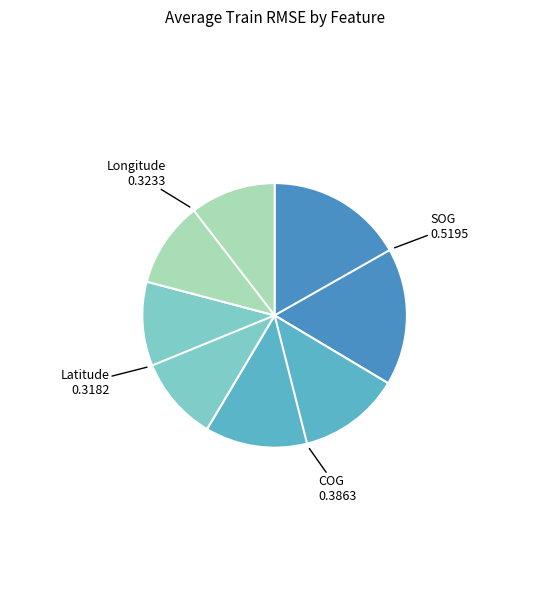

Is there a majority slice in this chart?

No